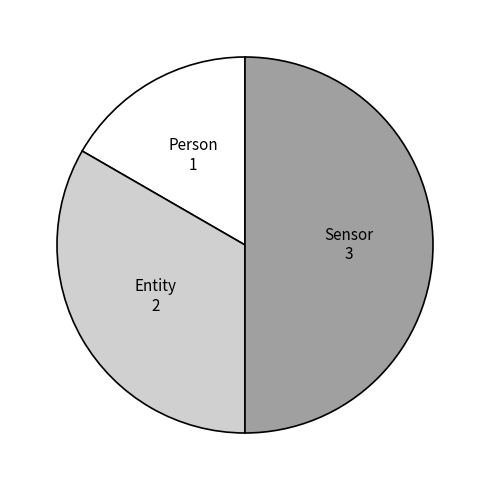

Is the sum of Sensor and Person greater than half?

Yes